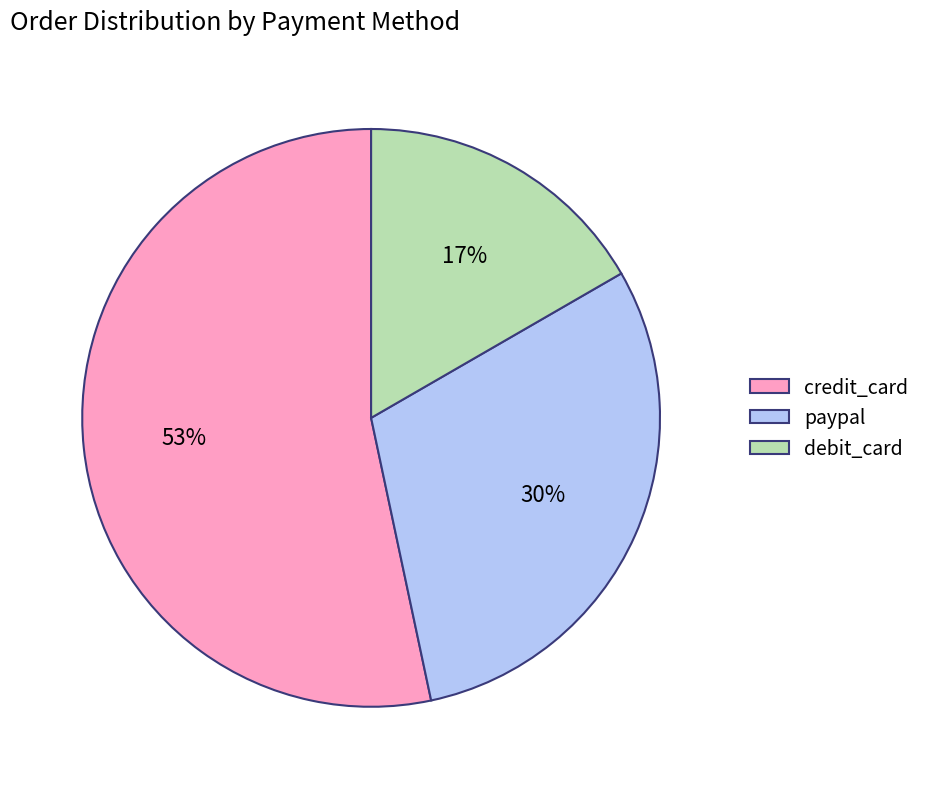

How many slices are in this pie chart?

3